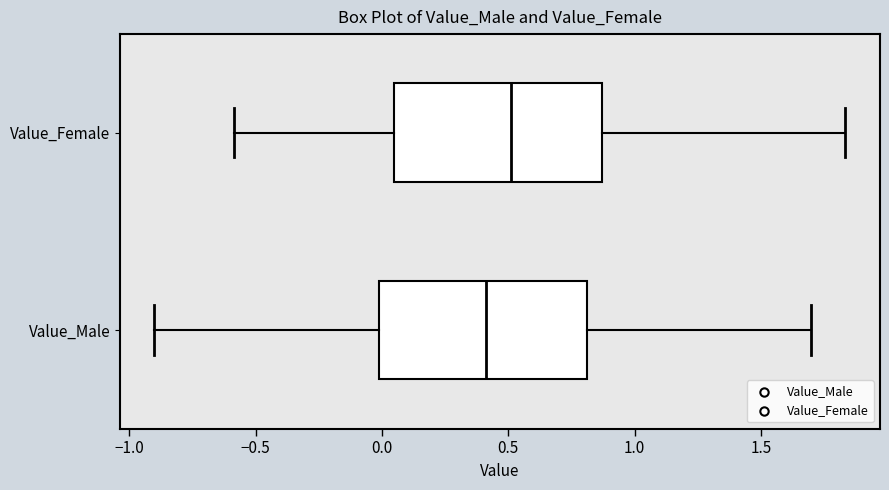

Reading bottom to top, read every box against the x-axis: the position of its median line, the range the box covers, and the ends of its whiskers. The values are not printed on the chart, so give them approximately, as read against the axis.

Value_Male: median 0.40, box 0.00 to 0.80, whiskers -0.90 to 1.70
Value_Female: median 0.50, box 0.05 to 0.85, whiskers -0.60 to 1.85